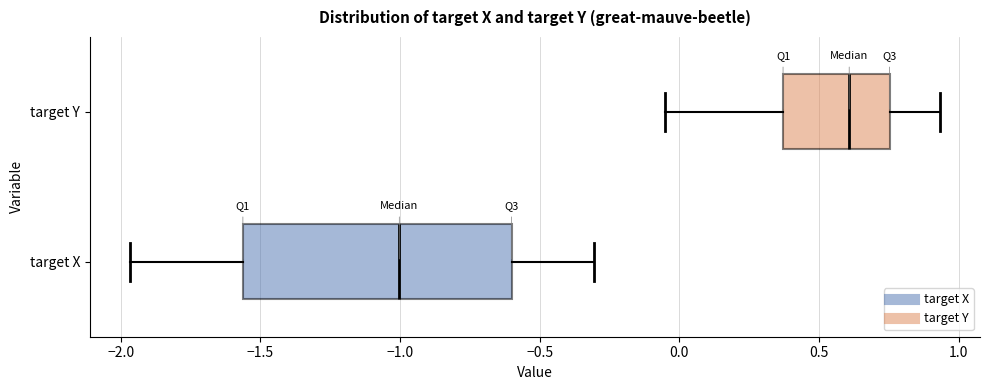

Reading bottom to top, read every box against the x-axis: the position of its median line, the range the box covers, and the ends of its whiskers. The values are not printed on the chart, so give them approximately, as read against the axis.

target X: median -1.00, box -1.55 to -0.60, whiskers -1.95 to -0.30
target Y: median 0.60, box 0.35 to 0.75, whiskers -0.05 to 0.95